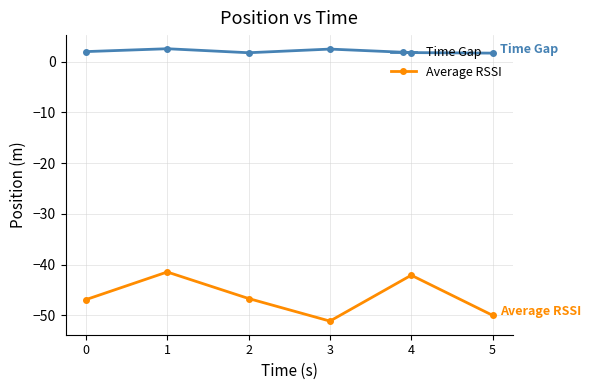

What is the total value across all series at 1?

-38.9